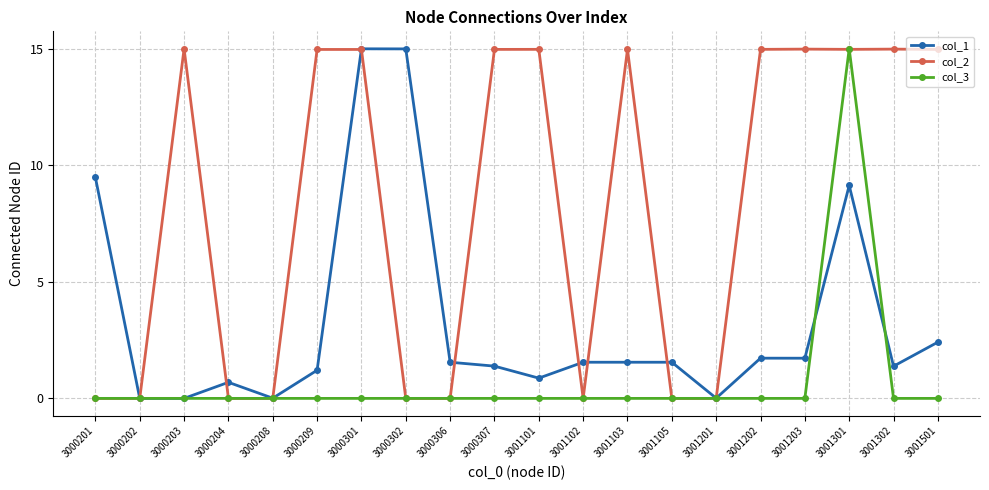

Rank the series at 3001302 from lowest to highest value.

col_3, col_1, col_2